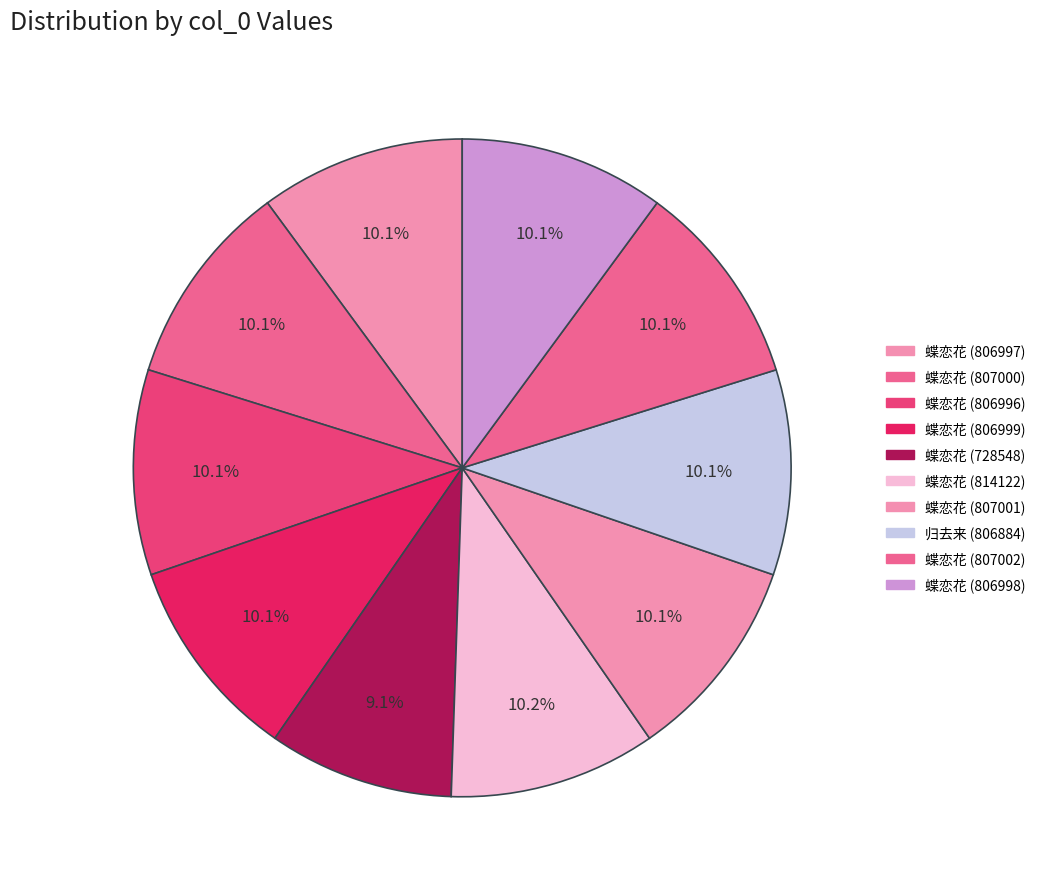

What percentage is the 蝶恋花 (806997) slice, to the nearest percent?

10%